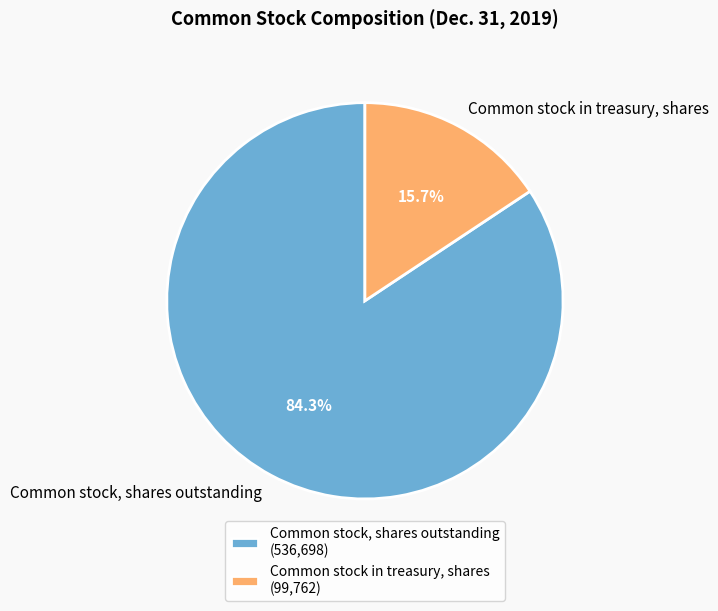

Which has a higher value, Common stock, shares outstanding or Common stock in treasury, shares?

Common stock, shares outstanding